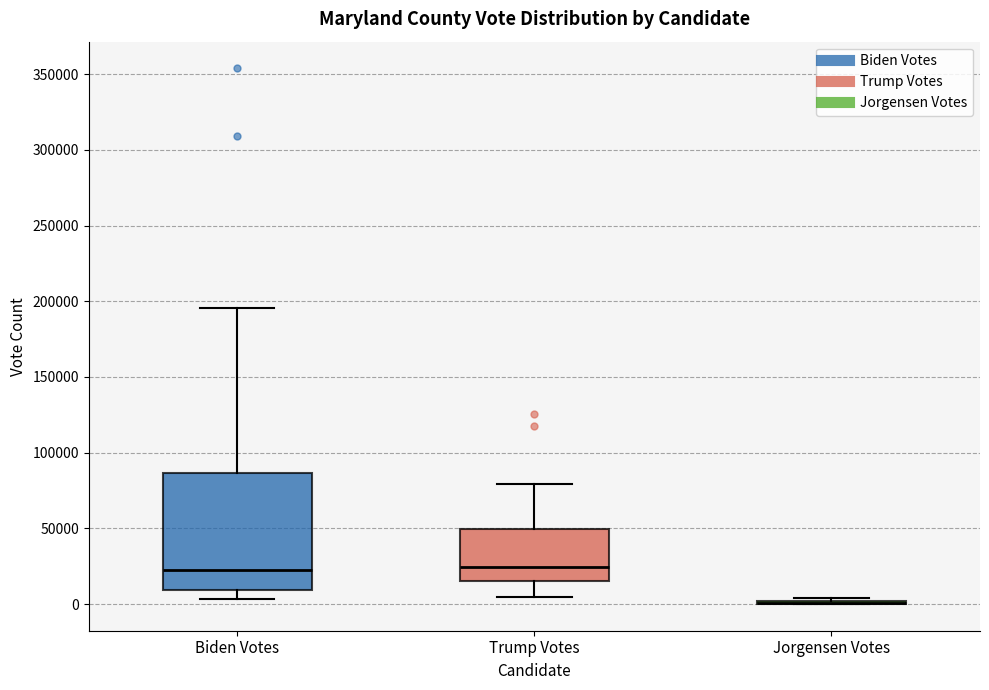

Which box is the tallest, from its lower edge to its upper edge?

Biden Votes